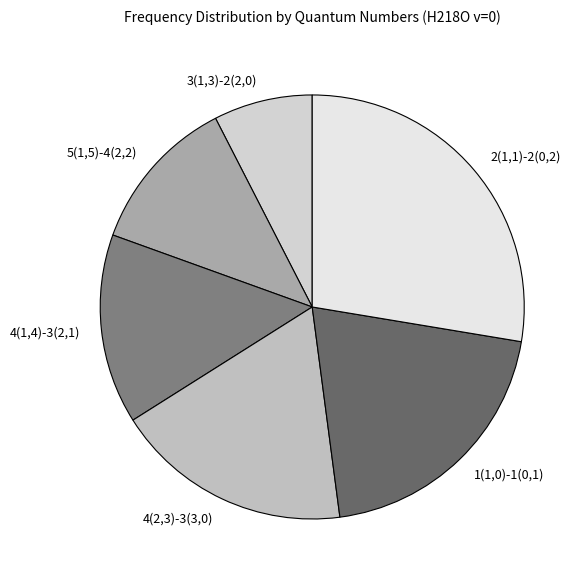

Is there a majority slice in this chart?

No